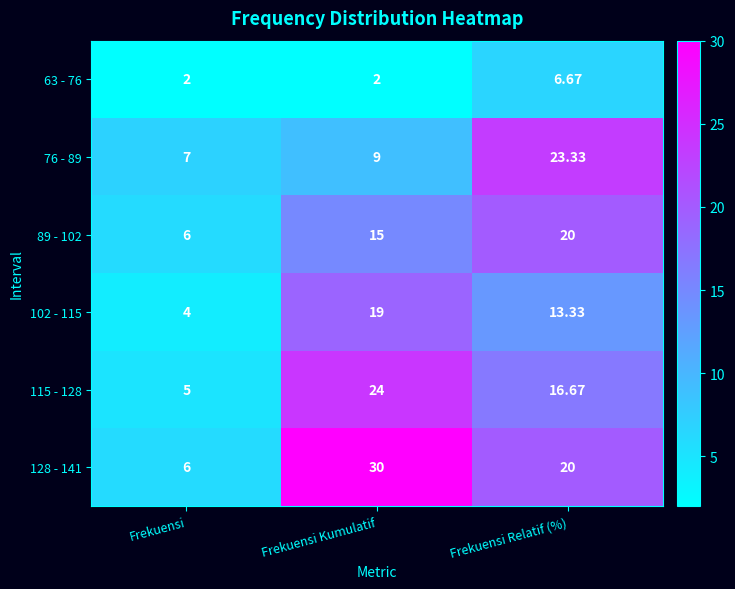

Where does the 102 - 115 series first go above 13?

Frekuensi Kumulatif